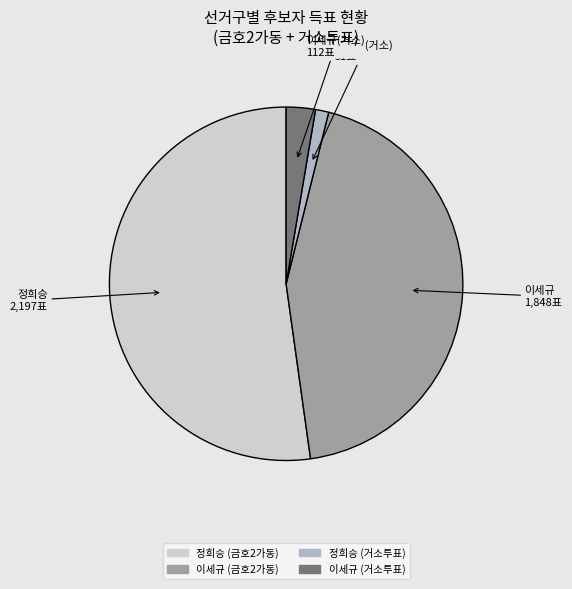

How many slices are in this pie chart?

4